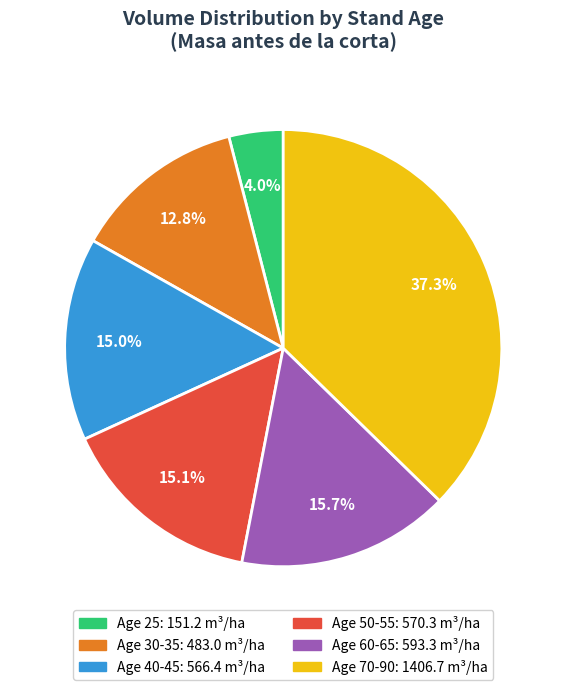

Is there a majority slice in this chart?

No